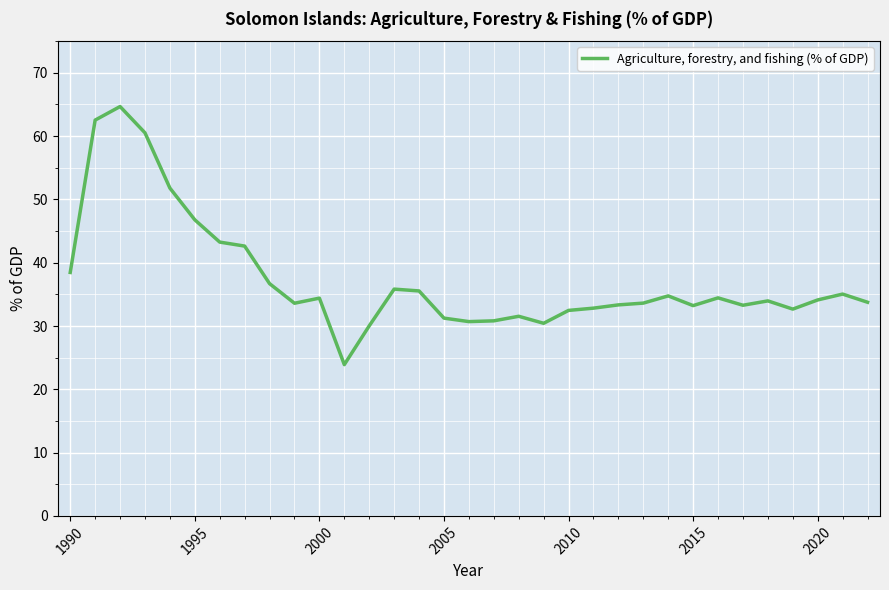

What is the maximum value shown in the chart?

64.7